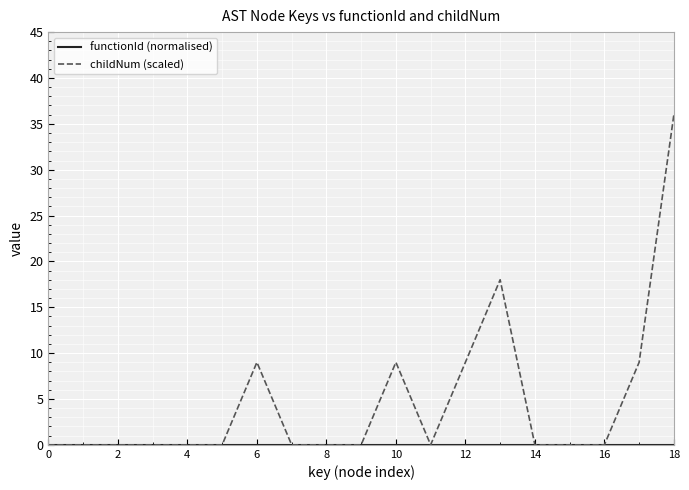

Which series has the largest total across all categories?

childNum (scaled)